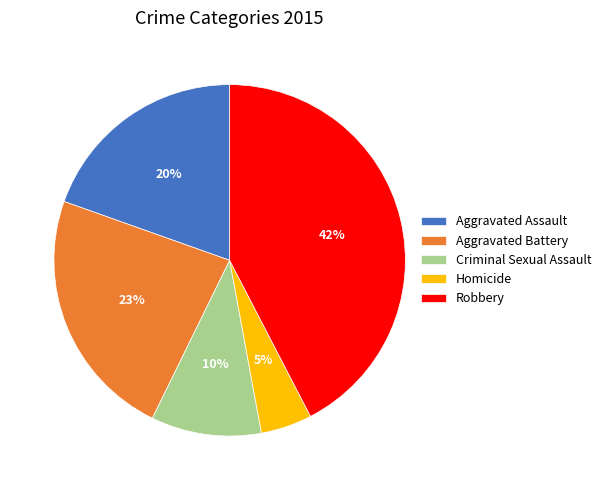

Do Aggravated Battery and Homicide together represent more than half of the pie?

No